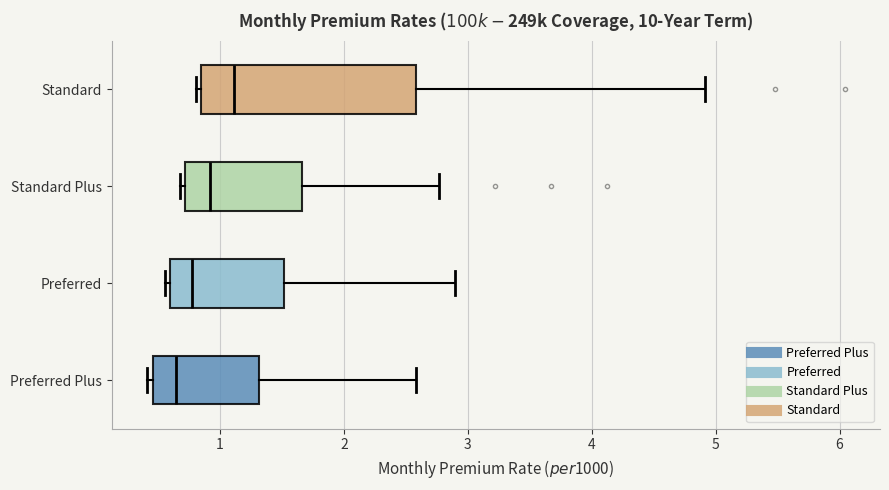

Where does the median line of the box for Standard Plus sit on the x-axis? The values are not printed on the chart, so give them approximately, as read against the axis.

0.9